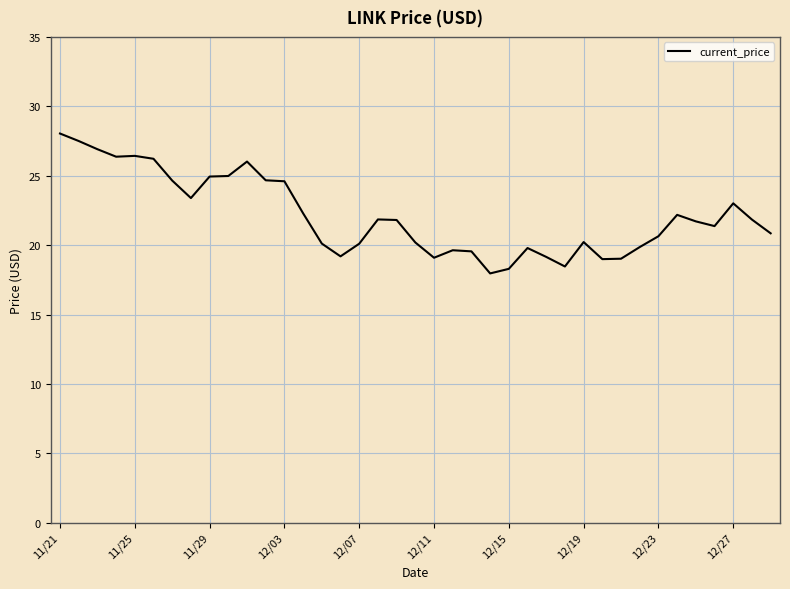

What is the difference between the maximum and minimum values?

10.1